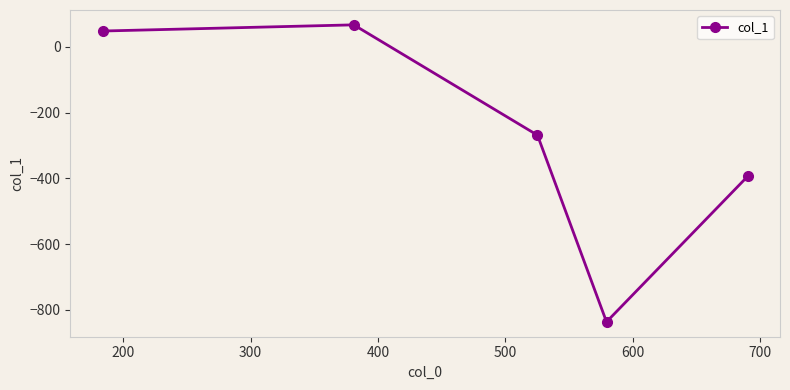

What is the difference between the maximum and minimum values?

904.3